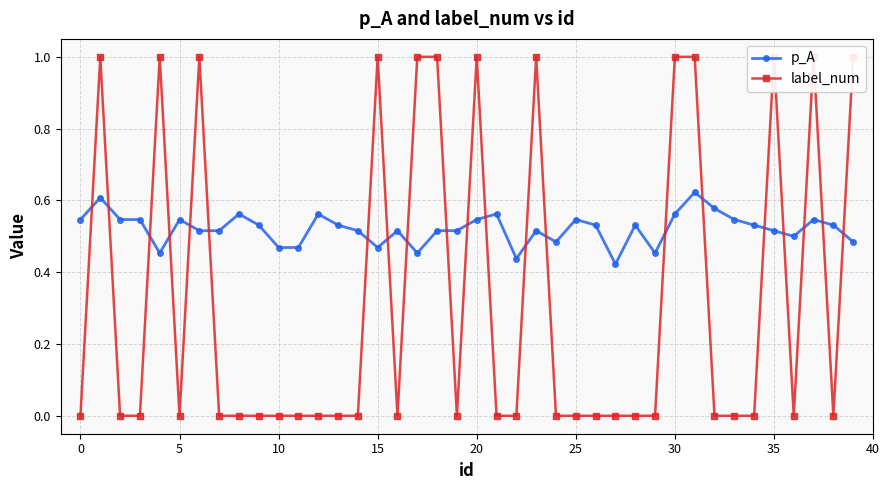

The p_A series shows 0.5 at 38. True or false?

True